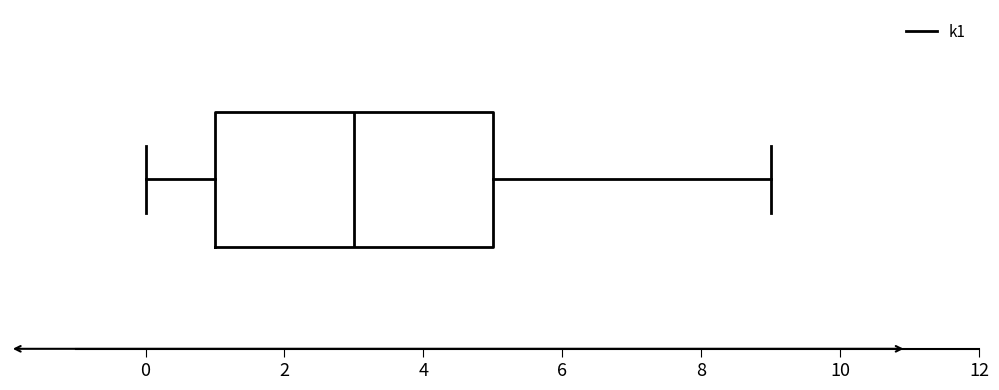

Read this box plot against the x-axis: the position of the median line, the range covered by the box, and the ends of both whiskers. The values are not printed on the chart, so give them approximately, as read against the axis.

median 3, box 1 to 5, whiskers 0 to 9